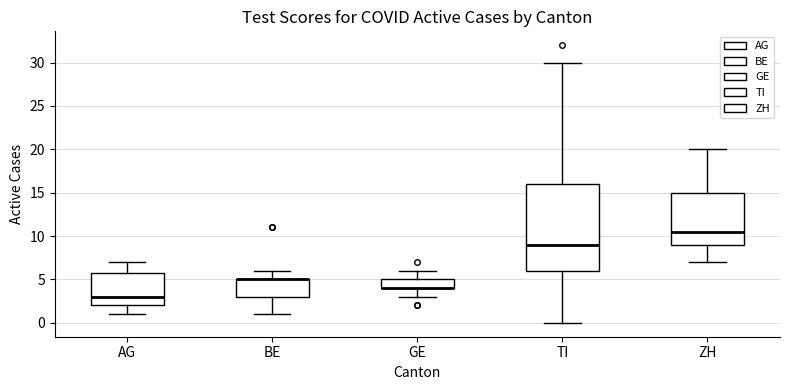

Reading left to right, read every box against the y-axis: the position of its median line, the range the box covers, and the ends of its whiskers. The values are not printed on the chart, so give them approximately, as read against the axis.

AG: median 3.0, box 2.0 to 6.0, whiskers 1.0 to 7.0
BE: median 5.0 (drawn on the box's upper edge), box 3.0 to 5.0, whiskers 1.0 to 6.0
GE: median 4.0 (drawn on the box's lower edge), box 4.0 to 5.0, whiskers 3.0 to 6.0
TI: median 9.0, box 6.0 to 16.0, whiskers 0.0 to 30.0
ZH: median 10.5, box 9.0 to 15.0, whiskers 7.0 to 20.0